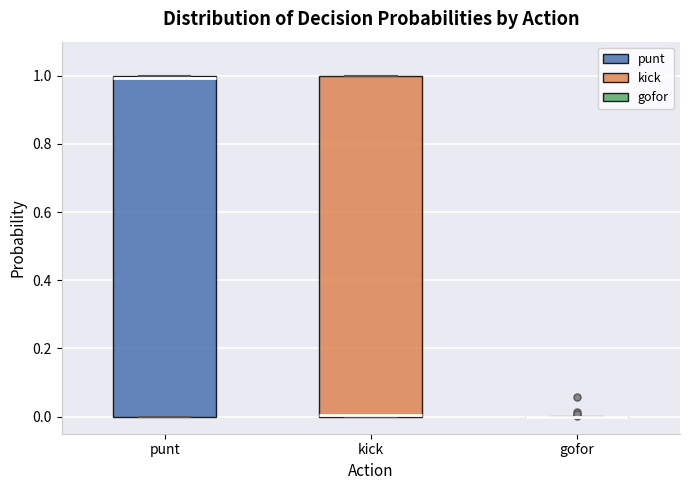

Reading left to right, read every box against the y-axis: the position of its median line, the range the box covers, and the ends of its whiskers. The values are not printed on the chart, so give them approximately, as read against the axis.

punt: median 1 (just below the box's upper edge), box 0 to 1, whiskers 0 to 1
kick: median 0 (drawn on the box's lower edge), box 0 to 1, whiskers 0 to 1
gofor: box collapsed to a line at 0, whiskers 0 to 0